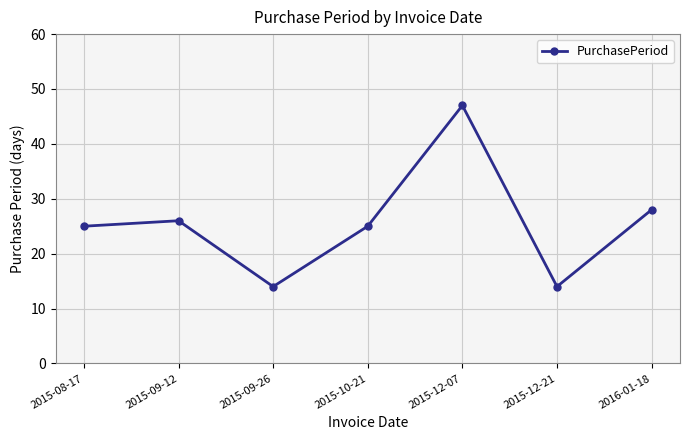

What is the average value?

26